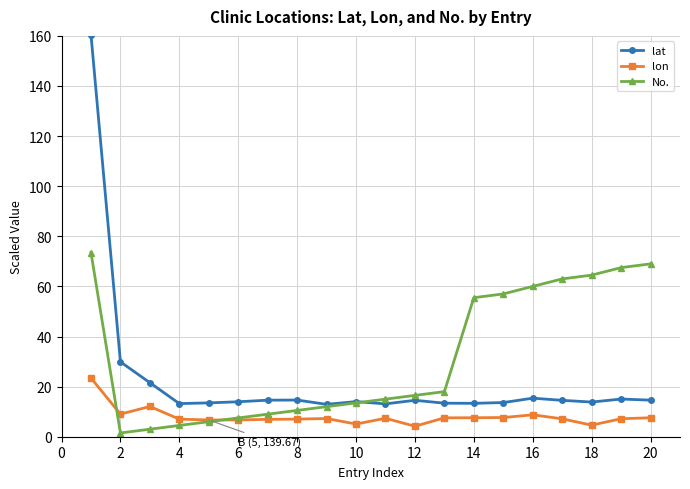

True or false: lon and No. intersect in this chart.

True